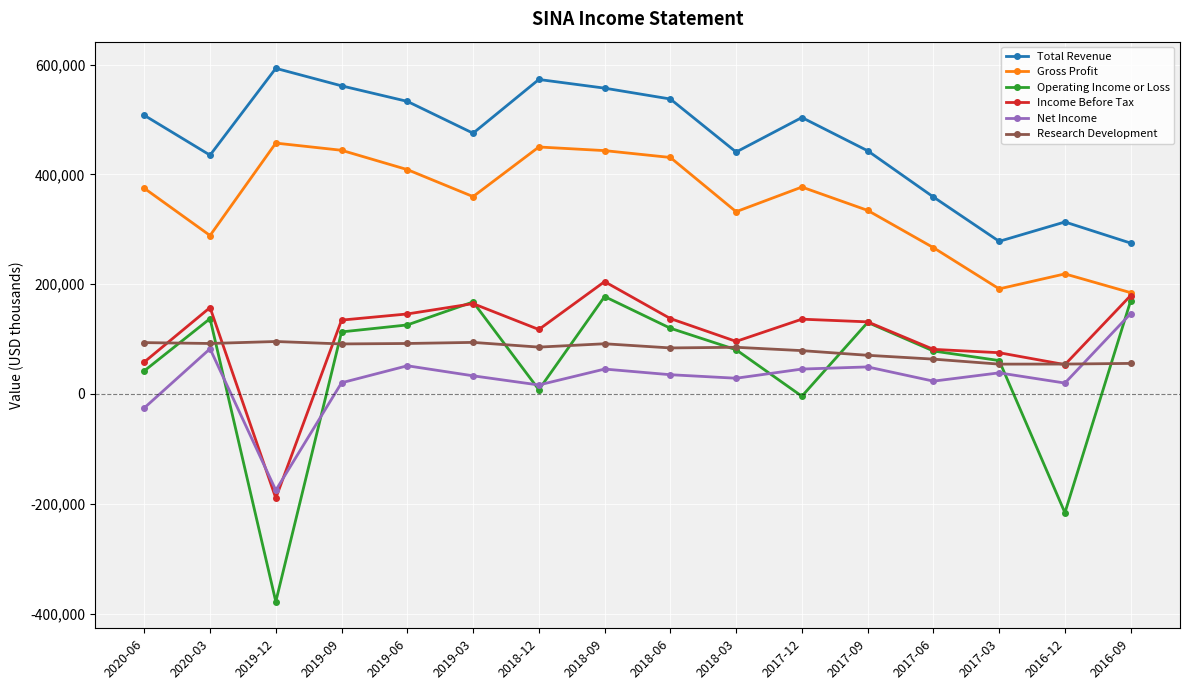

Which series has the widest spread of values?

Operating Income or Loss